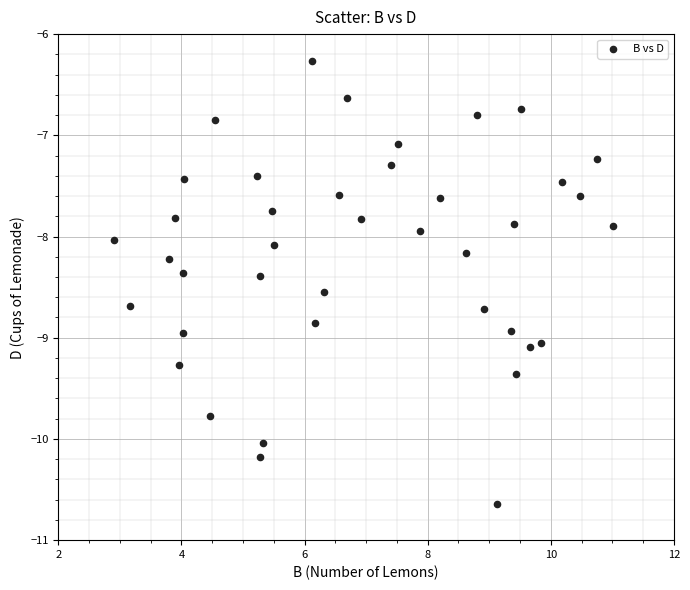

What is the range of Y values (max minus min)?

4.4